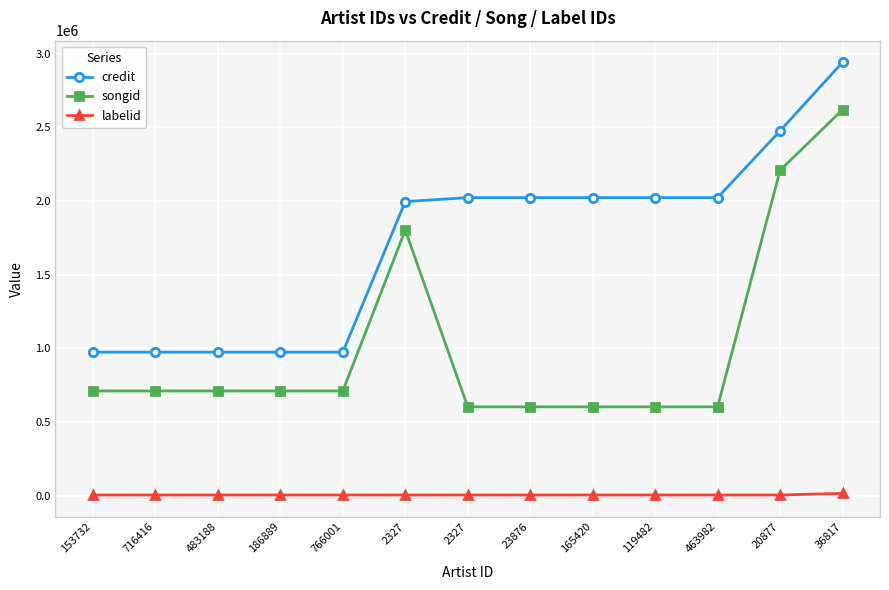

What is the difference between the songid values at 119482 and 2327?

1200470